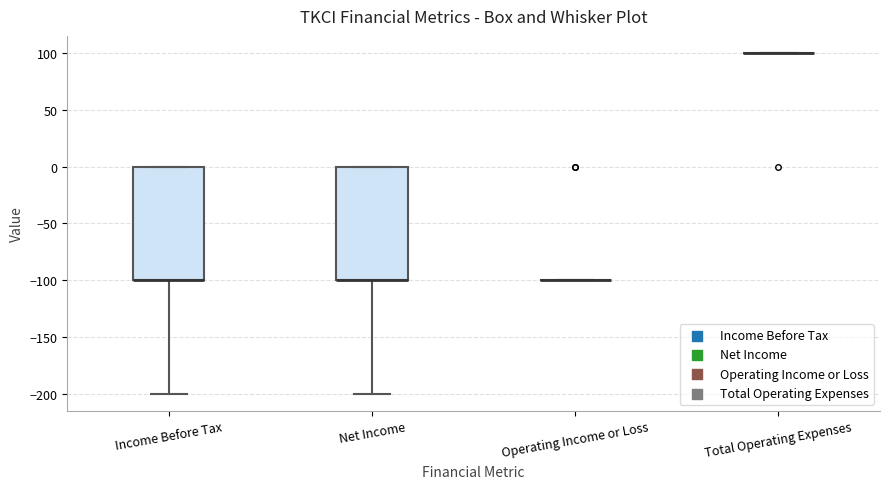

Where is the upper edge of the box for Net Income on the y-axis? The values are not printed on the chart, so give them approximately, as read against the axis.

0